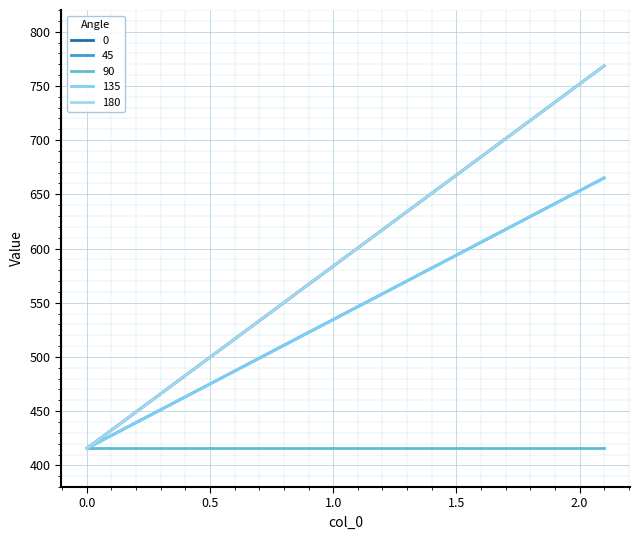

Rank the series by their maximum value, from lowest to highest.

45, 135, 0, 180